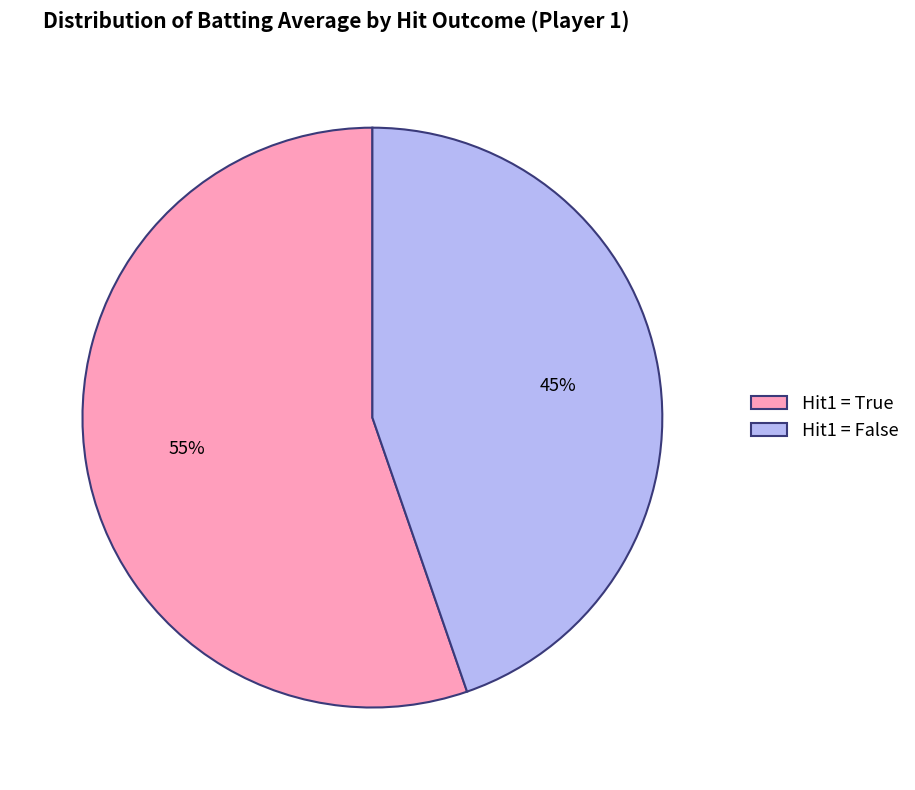

Do Hit1 = False and Hit1 = True together represent more than half of the pie?

Yes